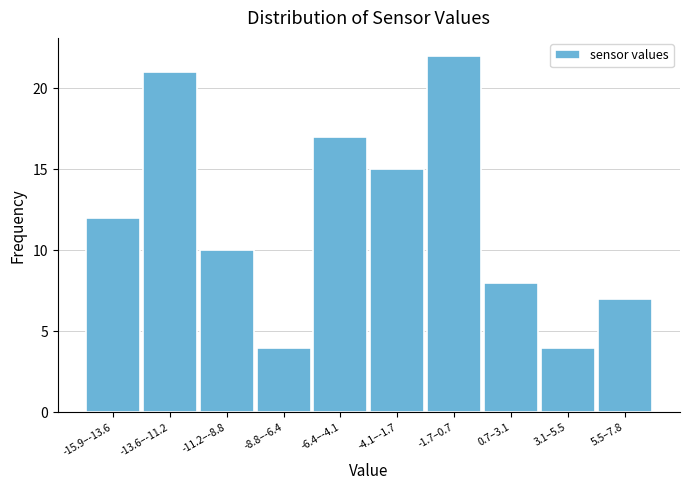

Reading right to left, extract all data points from this chart.

7	4	8	22	15	17	4	10	21	12